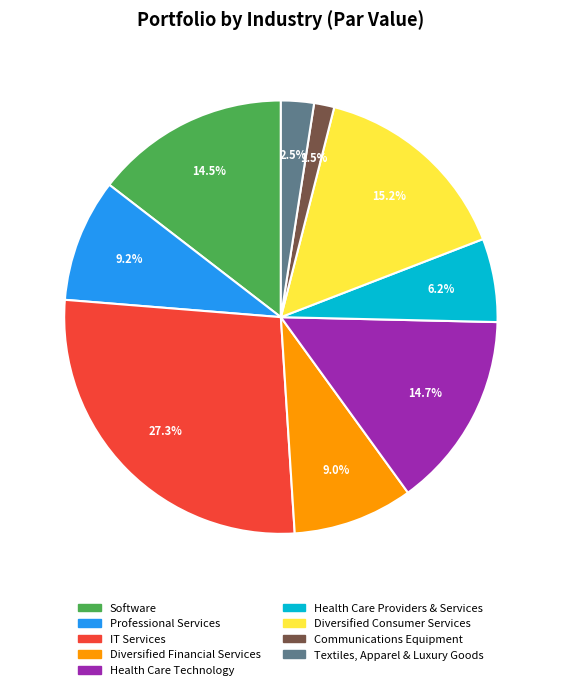

What is the smallest slice in the pie chart?

Communications Equipment